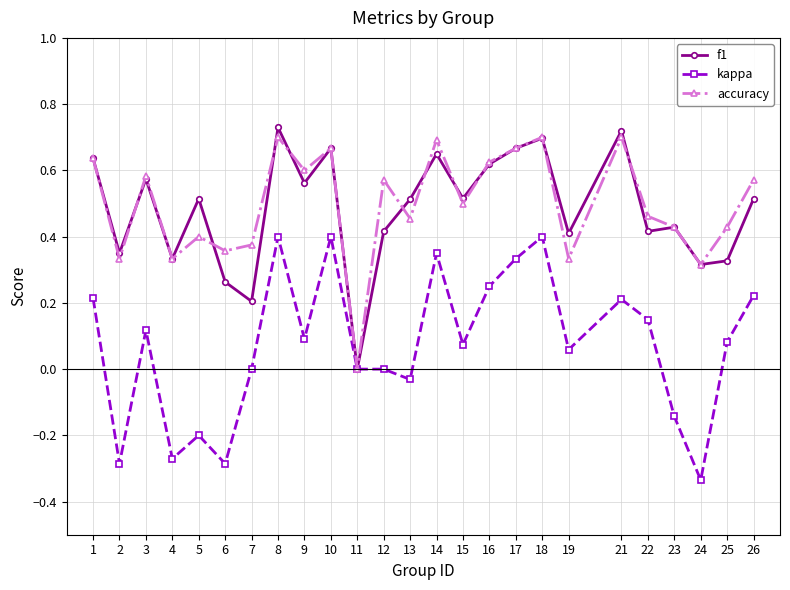

In accuracy, how many points are higher than both neighbors (excluding endpoints)?

8